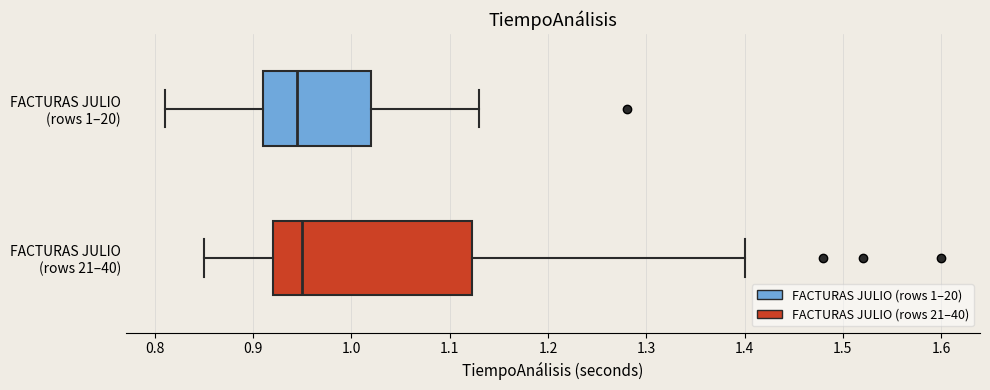

Reading bottom to top, read every box against the x-axis: the position of its median line, the range the box covers, and the ends of its whiskers. The values are not printed on the chart, so give them approximately, as read against the axis.

FACTURAS JULIO (rows 21–40): median 0.95, box 0.92 to 1.12, whiskers 0.85 to 1.40
FACTURAS JULIO (rows 1–20): median 0.95, box 0.91 to 1.02, whiskers 0.81 to 1.13